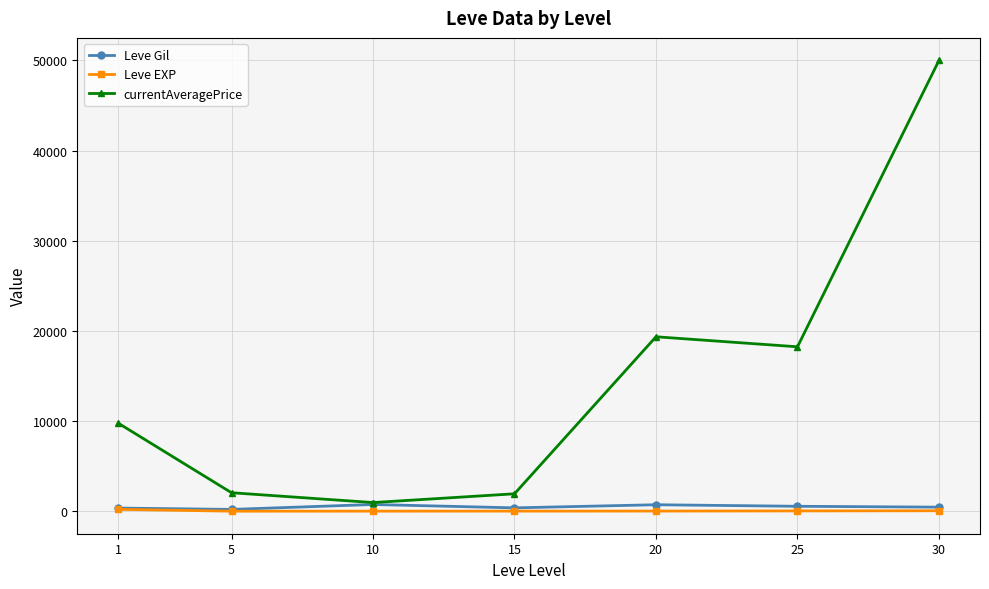

Which series has the largest range (max minus min)?

currentAveragePrice